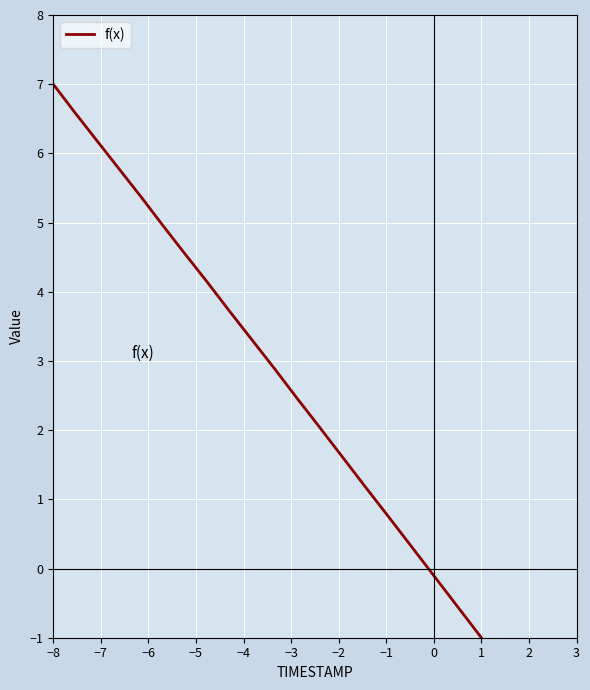

What is the difference between the maximum and minimum values?

8.0